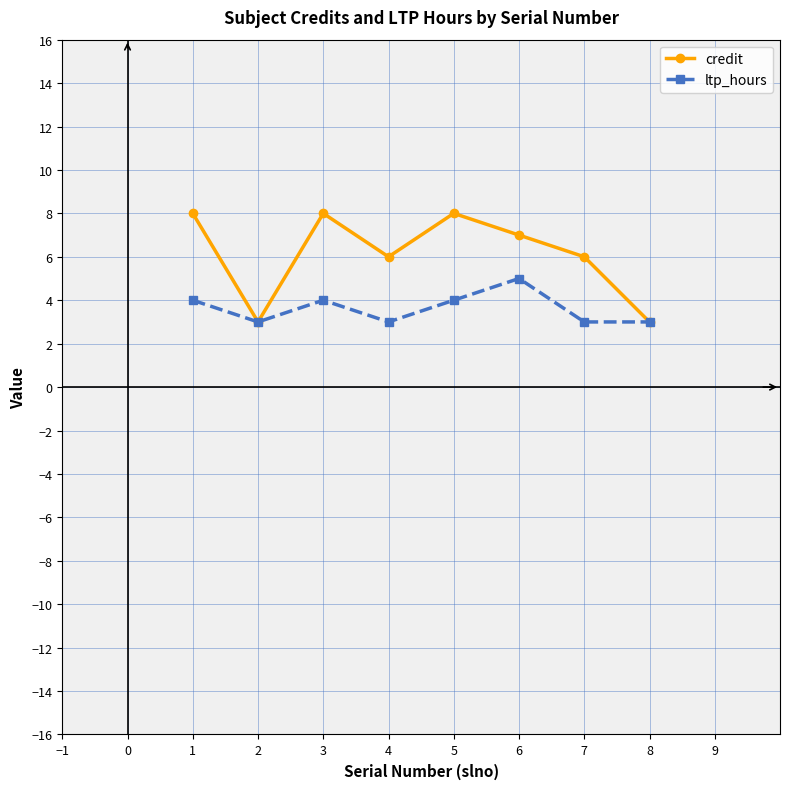

What is the value of the ltp_hours point at the 5th from the left?

4